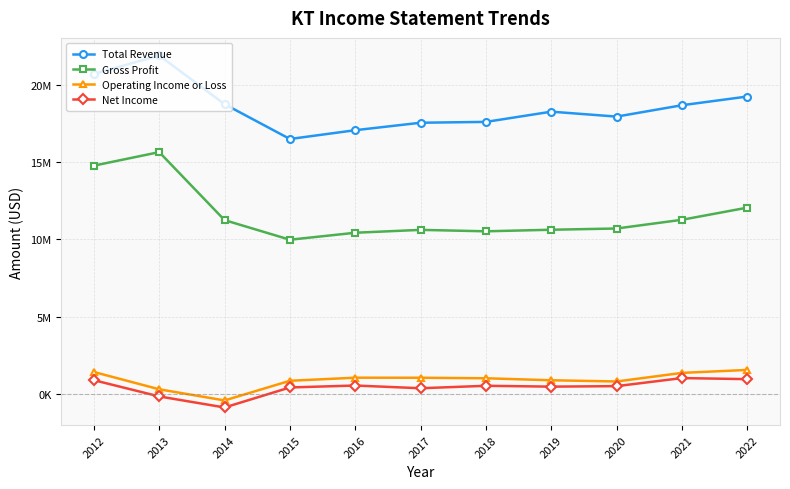

True or false: Net Income and Total Revenue intersect in this chart.

False